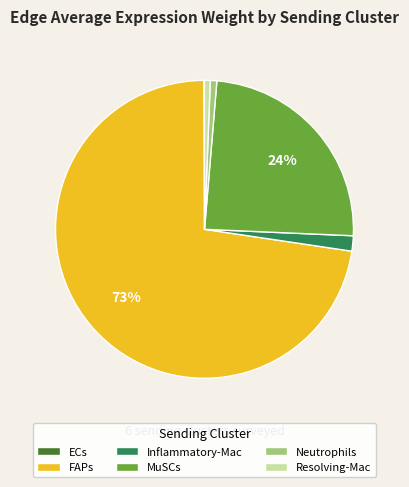

Is there any slice that represents more than half of the pie?

Yes